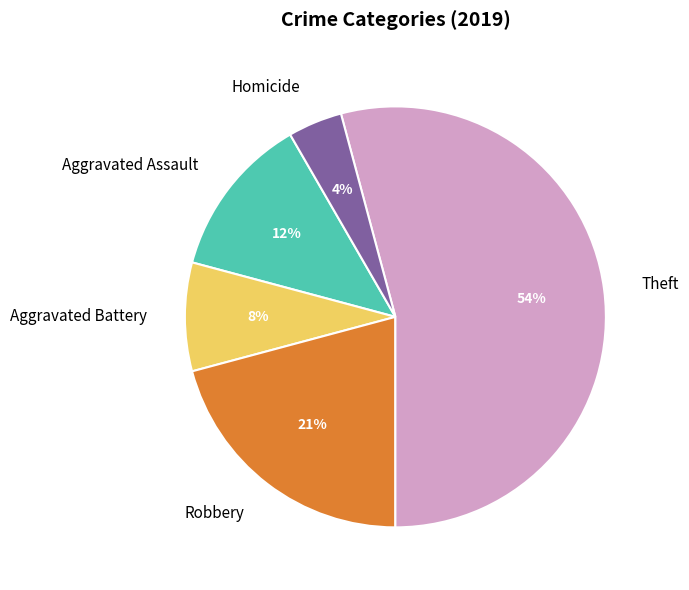

What is the largest slice in the pie chart?

Theft